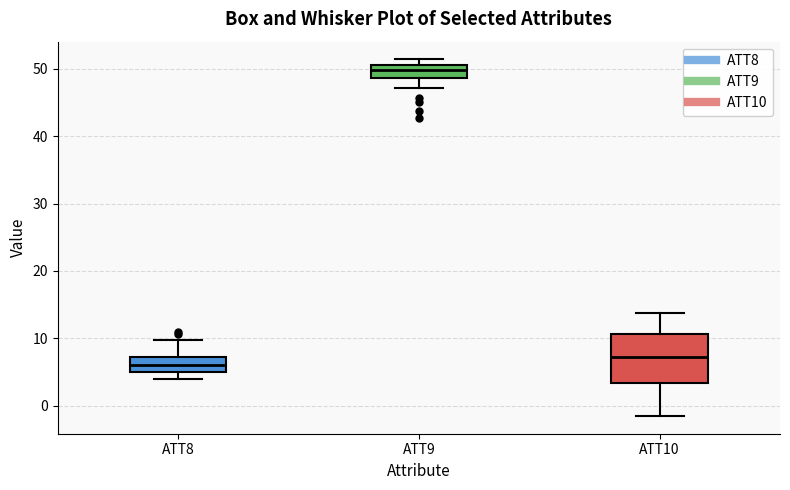

Which box has the highest median line?

ATT9